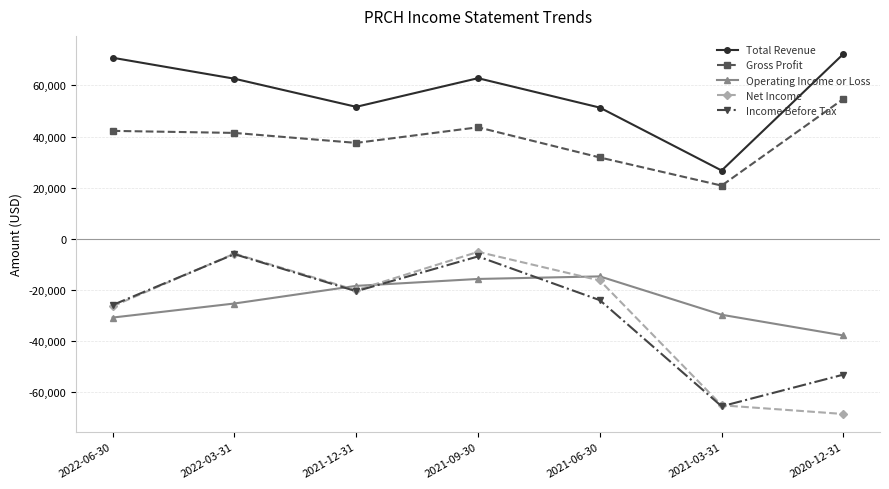

How many lines are shown in the chart?

5